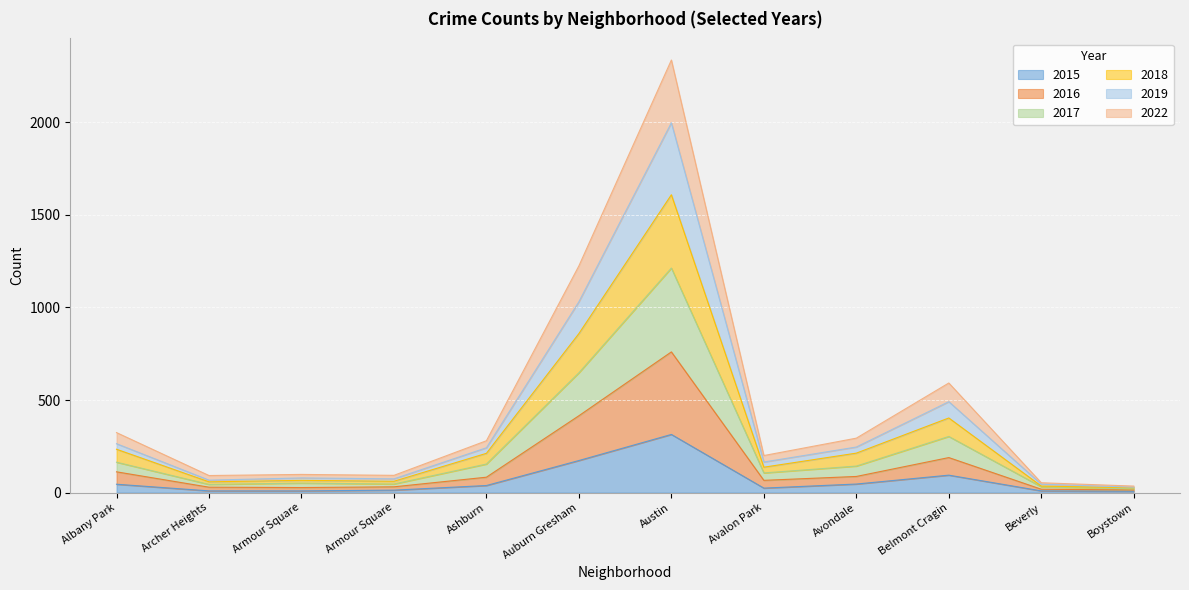

What is the total value across all series at Albany Park?

324